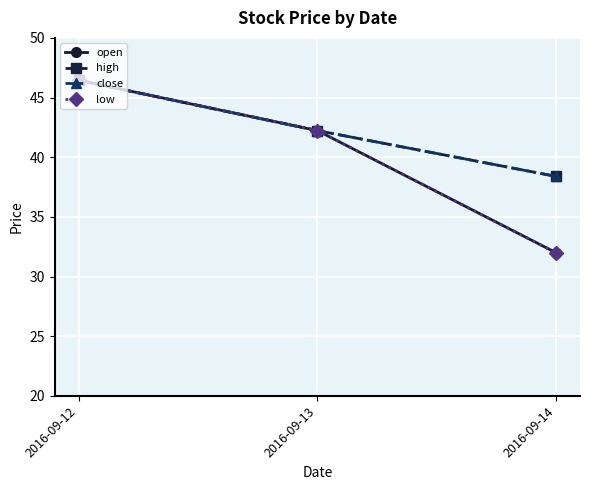

Which label corresponds to the smallest value in the chart?

2016-09-14